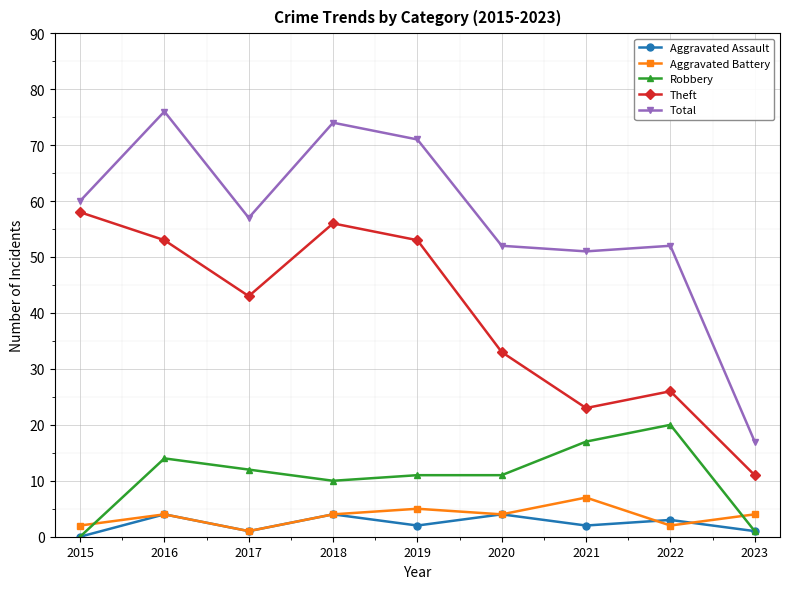

Reading right to left, extract all data points from this chart.

Aggravated Assault: 1	3	2	4	2	4	1	4	0
Aggravated Battery: 4	2	7	4	5	4	1	4	2
Robbery: 1	20	17	11	11	10	12	14	0
Theft: 11	26	23	33	53	56	43	53	58
Total: 17	52	51	52	71	74	57	76	60